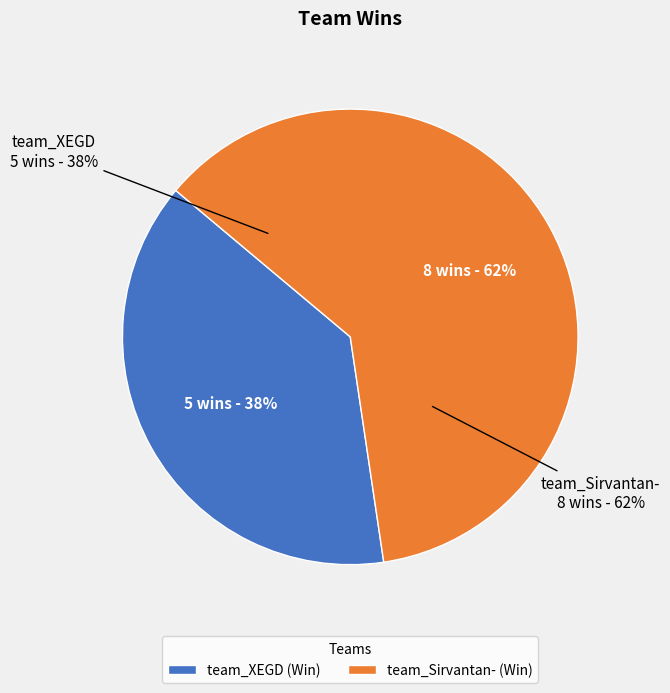

Which category has the smallest portion of the pie?

team_XEGD